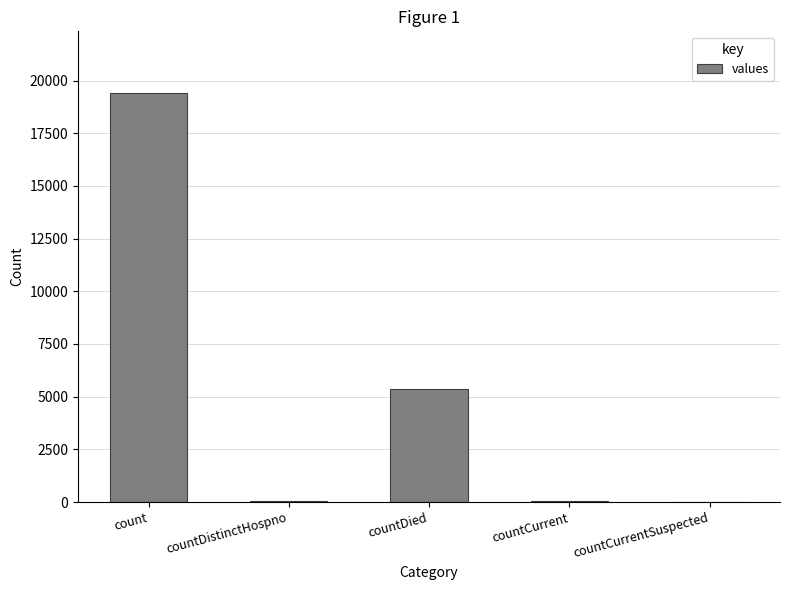

Between countDistinctHospno and countDied, which is larger?

countDied